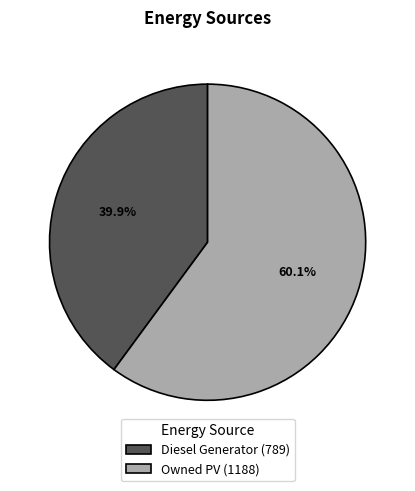

What percentage do Owned PV (1188) and Diesel Generator (789) together represent?

100.0%